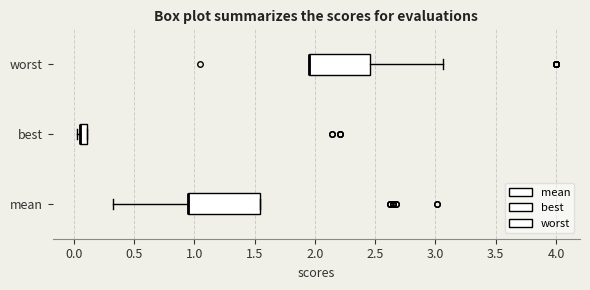

Which box is the widest, from its left edge to its right edge?

mean